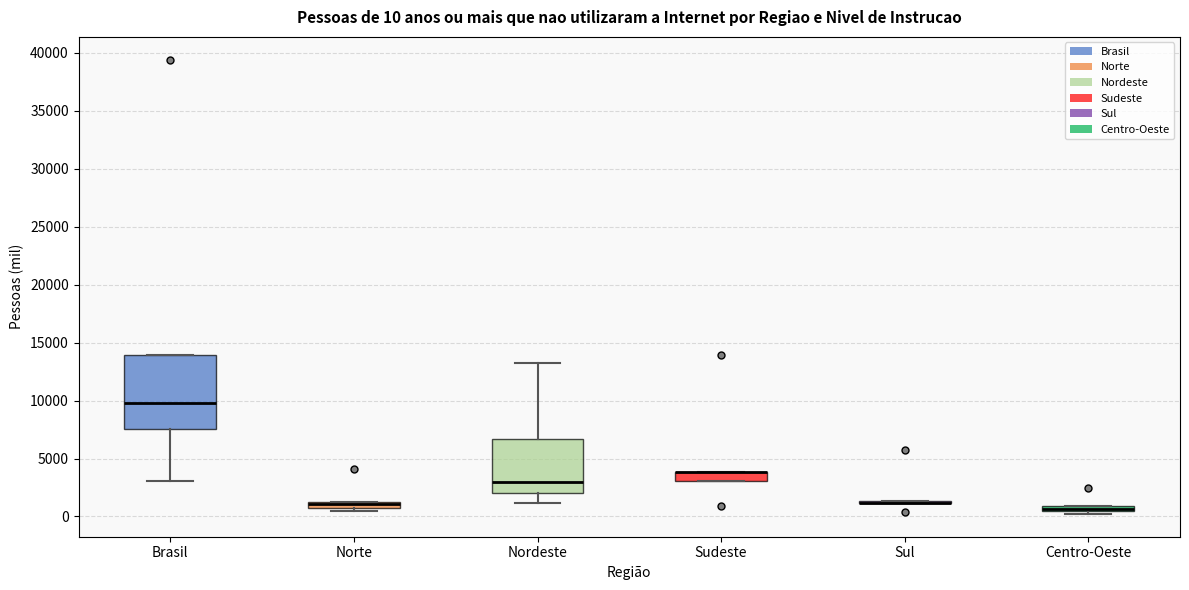

Comparing the boxes themselves (not the whiskers), which one is the tallest?

Brasil